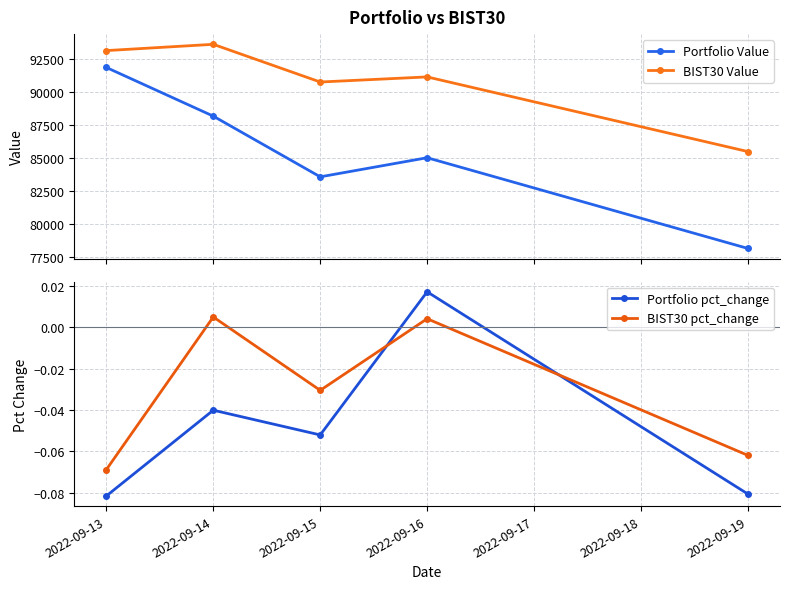

Where is the first local minimum for BIST30 Value?

2022-09-15